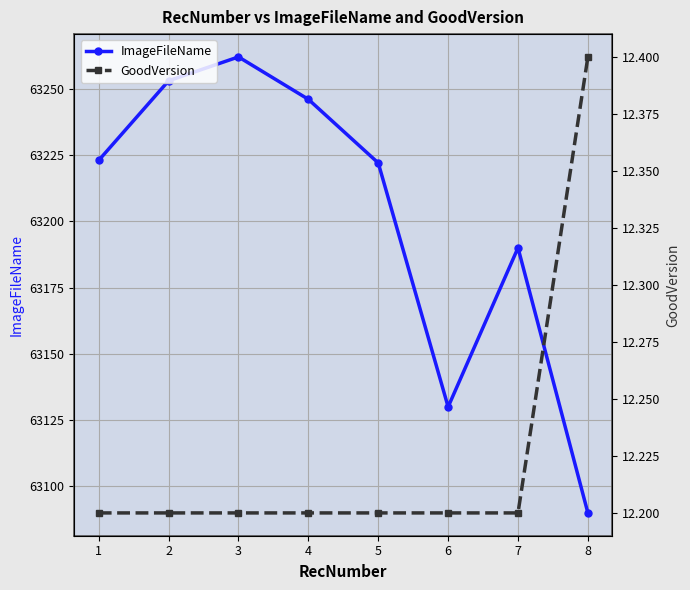

What is the sum of all GoodVersion values?

97.8